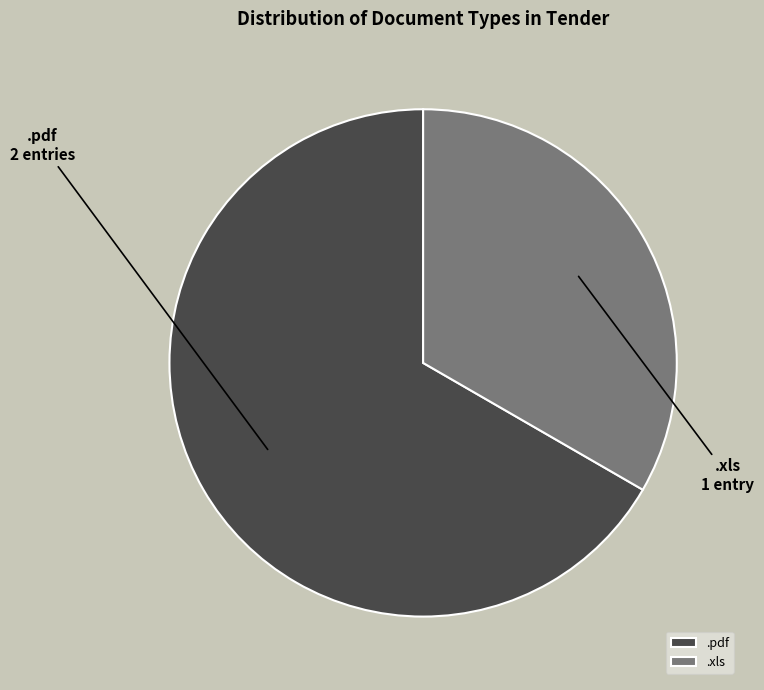

Which category has the biggest portion of the pie?

.pdf